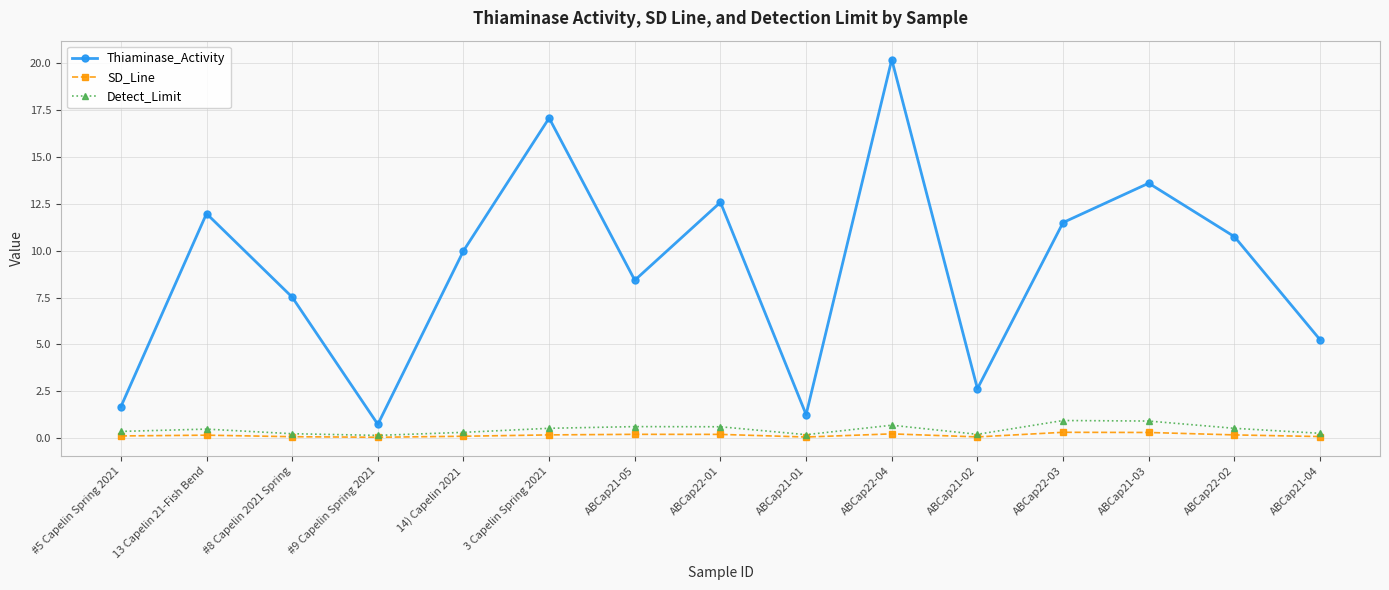

What is the sum of all Detect_Limit values?

7.0